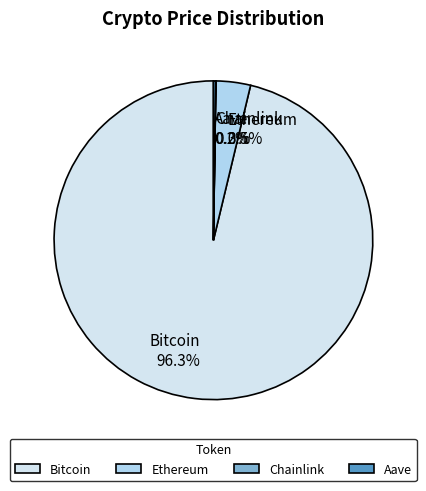

Between Ethereum and Bitcoin, which is larger?

Bitcoin